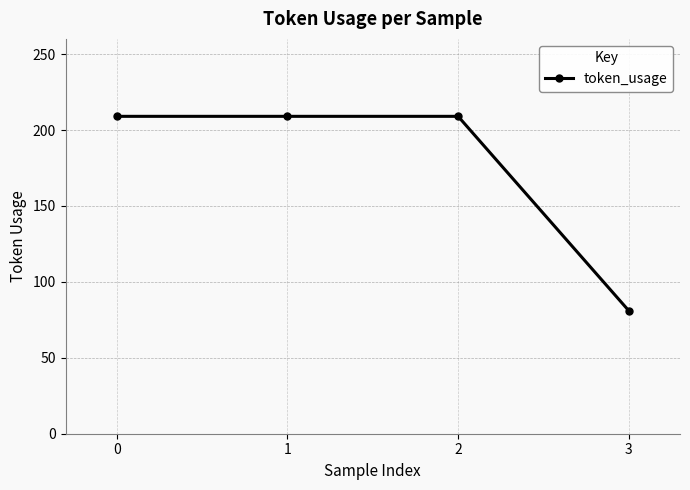

Which label corresponds to the smallest value in the chart?

3